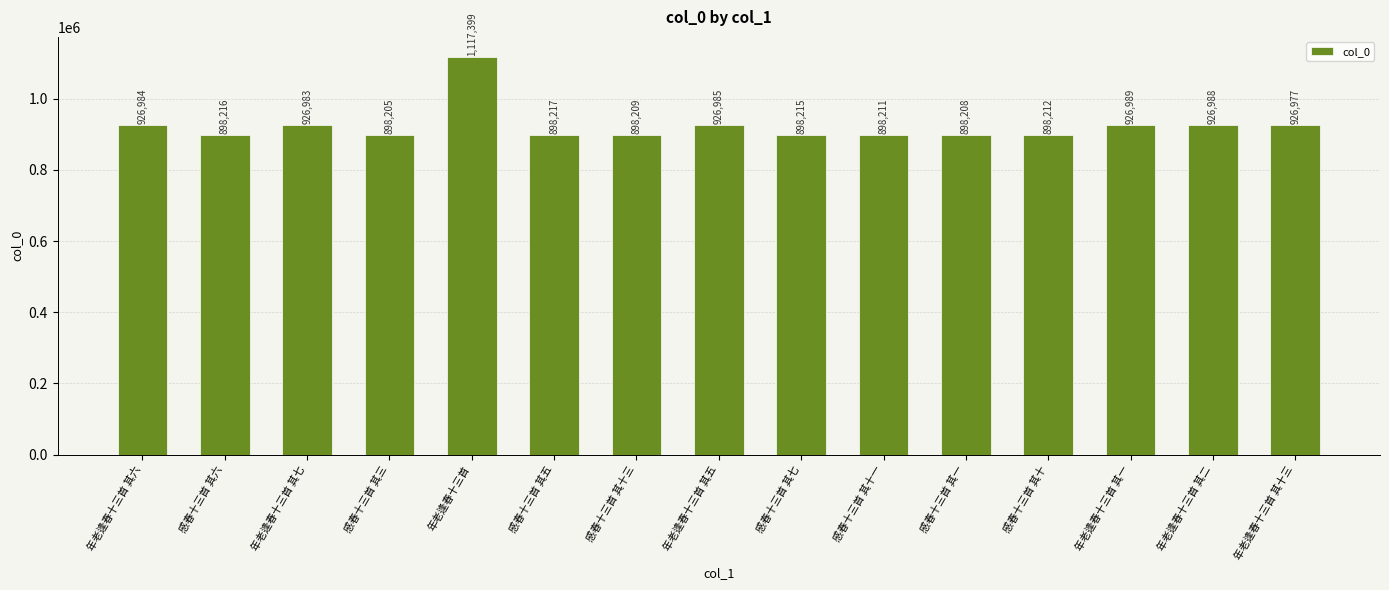

What is the approximate value at 感春十三首 其一, to the nearest 10?

898210